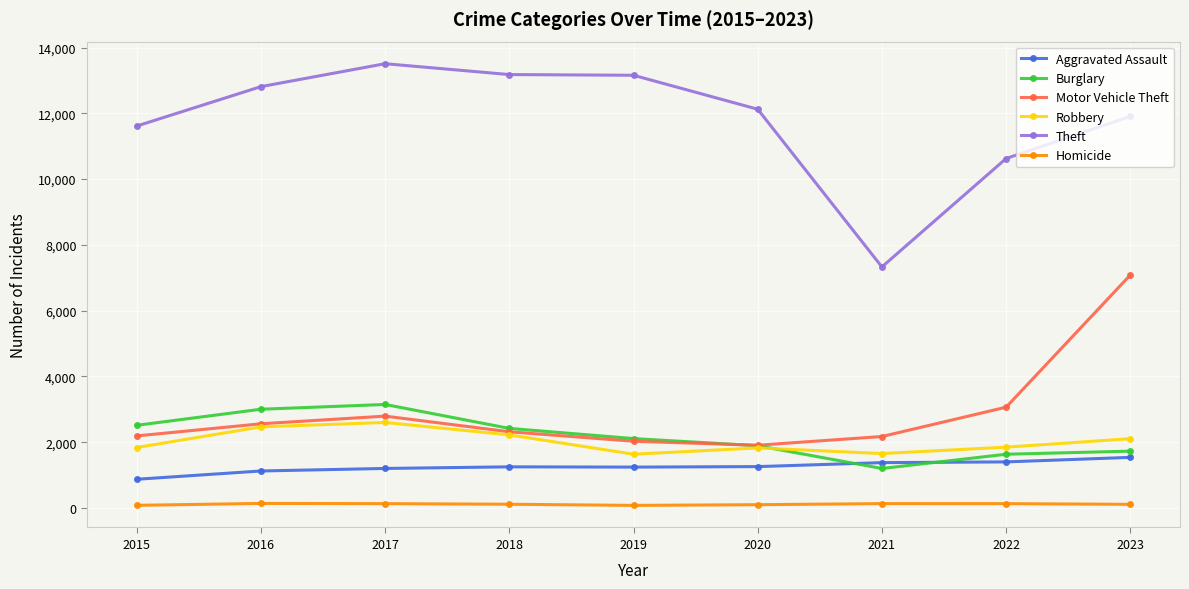

Does the chart display data point markers on the line(s)?

Yes